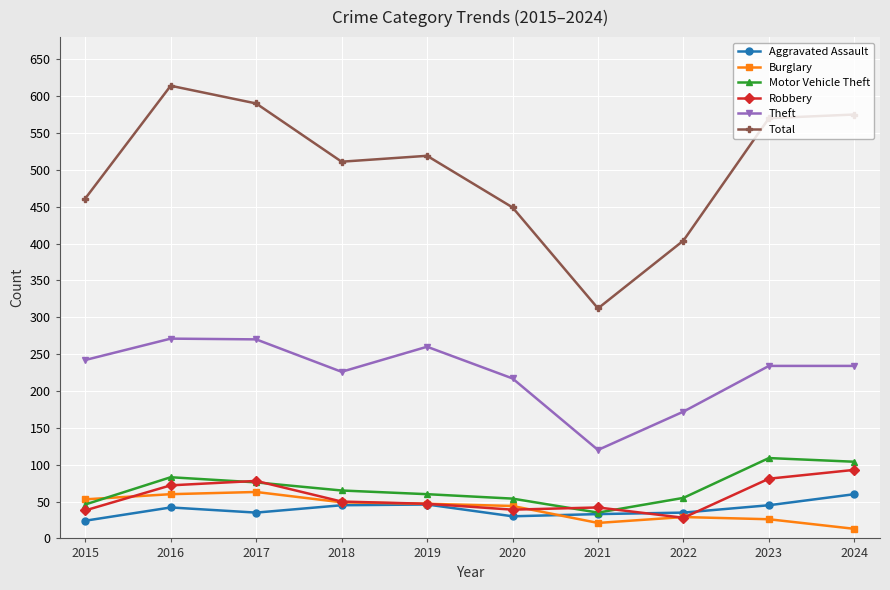

What is the value of the Robbery point at the 7th from the left?

42